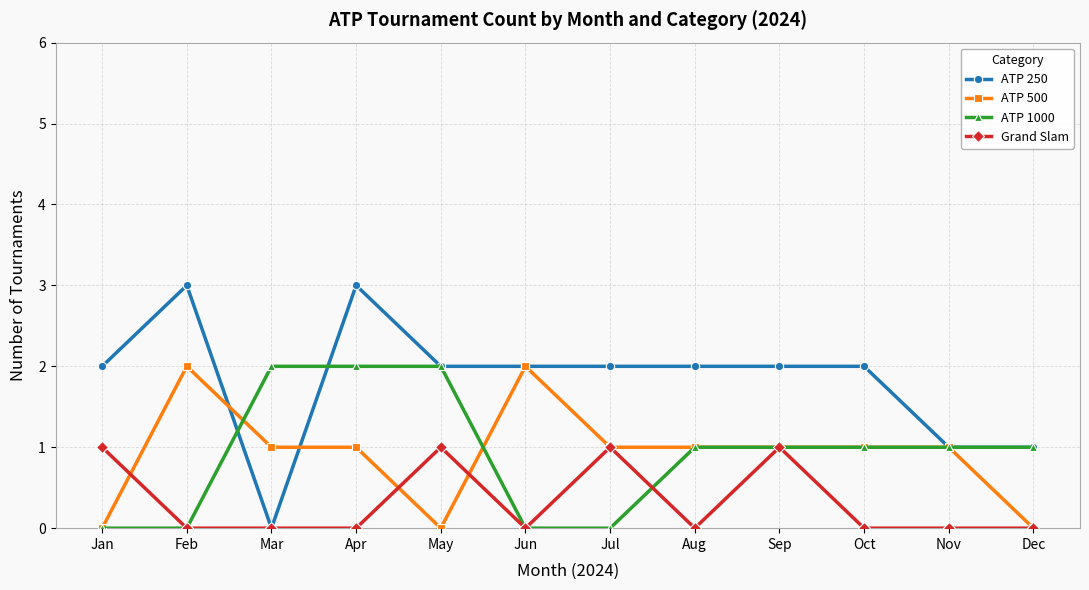

True or false: Grand Slam and ATP 1000 intersect in this chart.

True